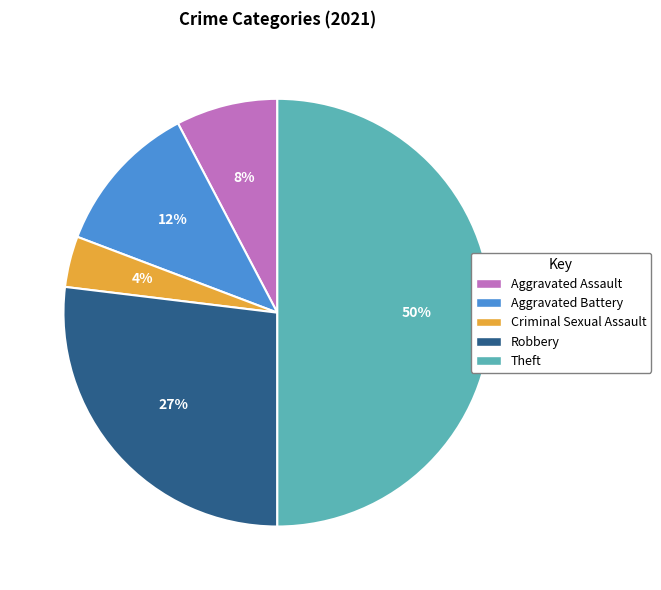

Is it true that Criminal Sexual Assault is 4% of the pie?

True